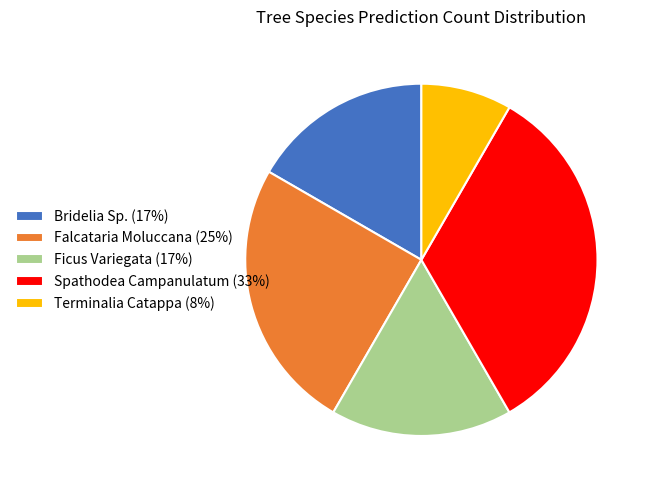

How many segments does this pie chart have?

5